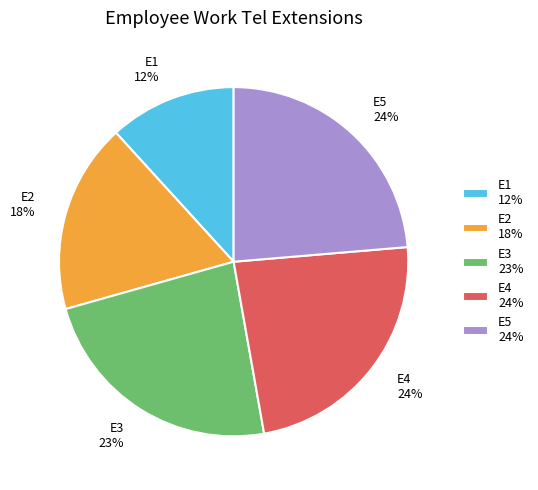

Is the sum of E5 and E4 greater than half?

No